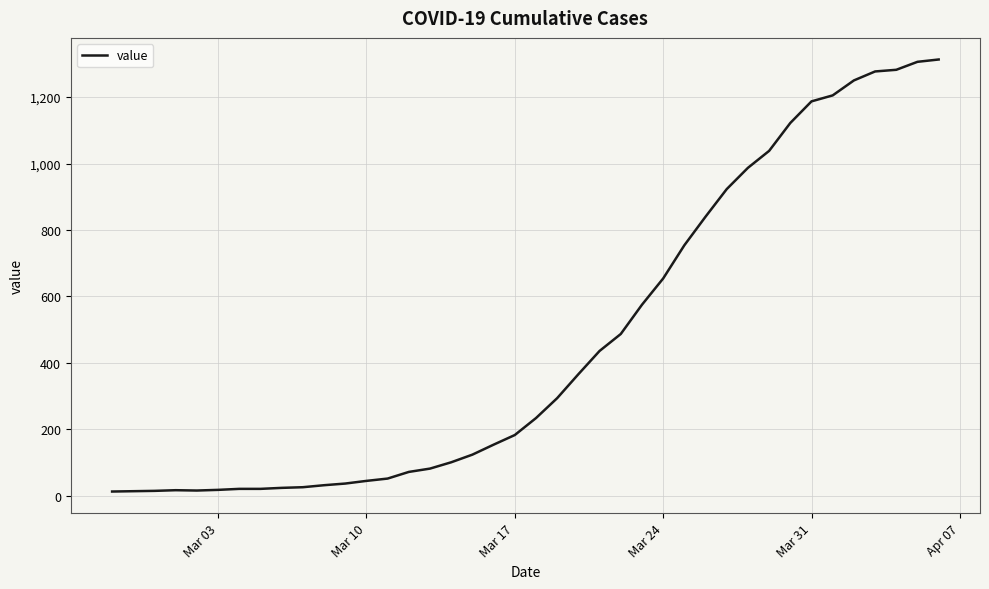

What is the difference between the maximum and minimum values?

1300